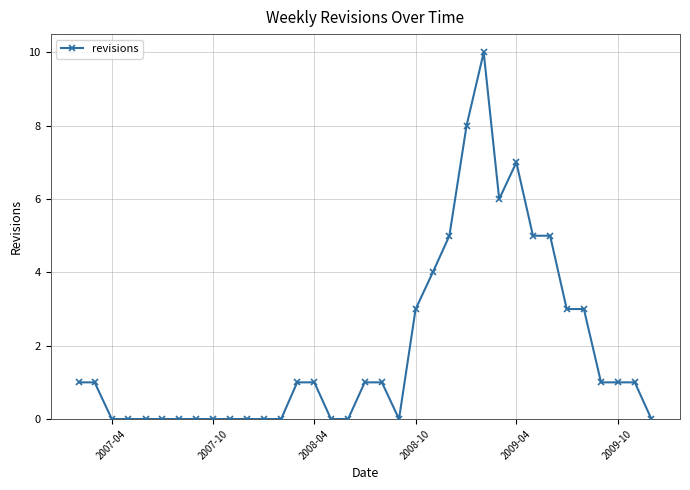

What is the sum of all values?

68